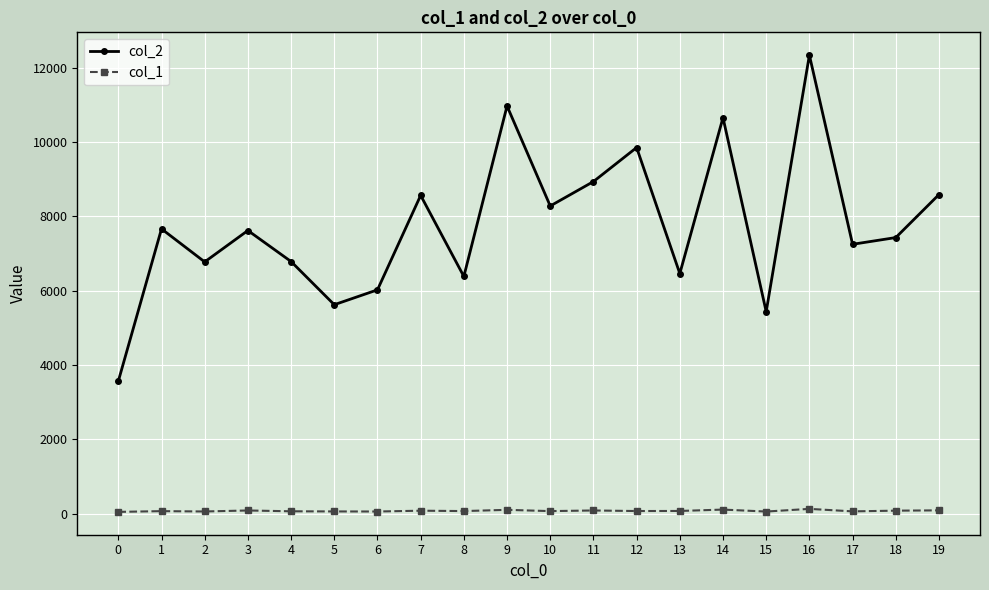

Rank the series by their average value, from highest to lowest.

col_2, col_1